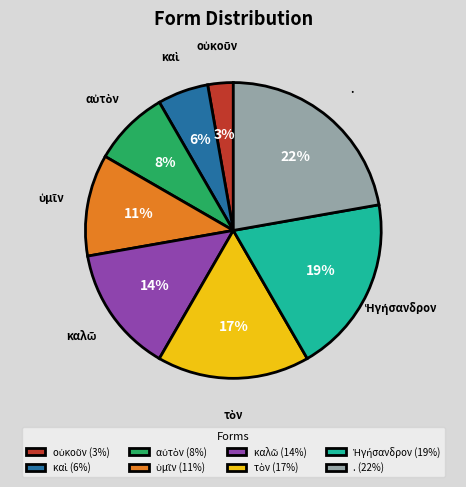

Is it true that . (22%) is 22% of the pie?

True